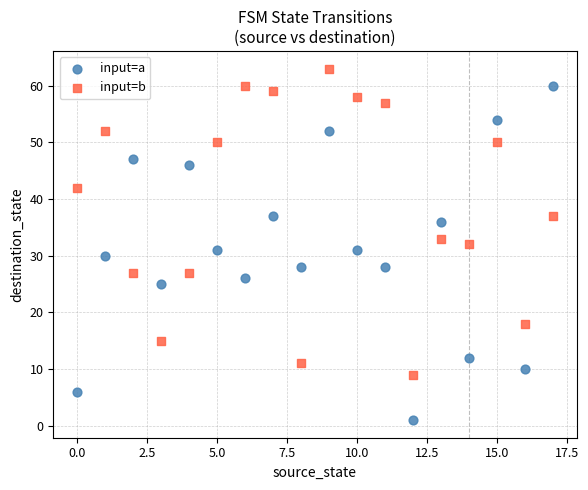

Which series contains the highest Y value?

input=b